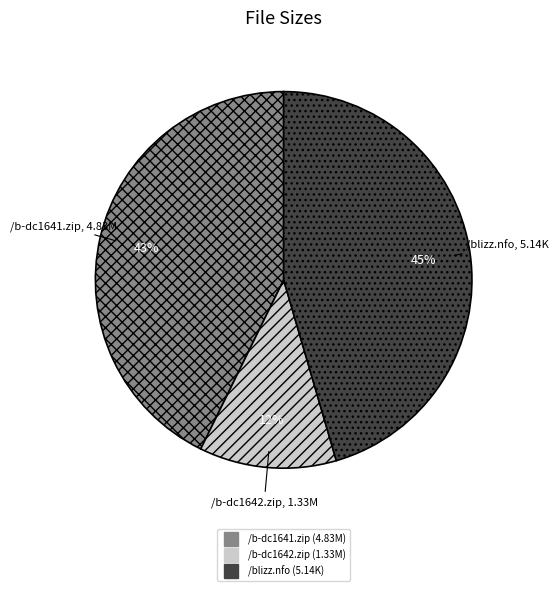

Rank the categories by value from lowest to highest.

/b-dc1642.zip, /b-dc1641.zip, /blizz.nfo